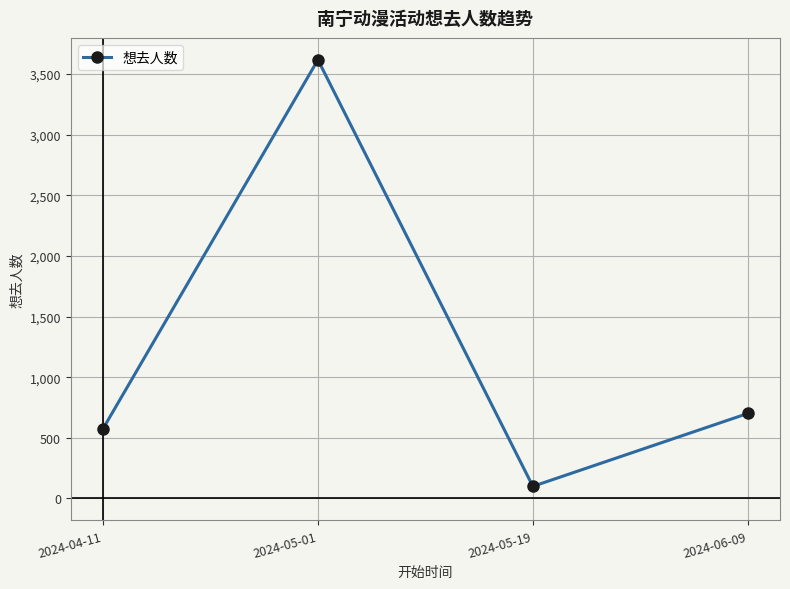

Reading left to right, what are all the values shown in this chart?

2024-04-11=575	2024-05-01=3617	2024-05-19=100	2024-06-09=701